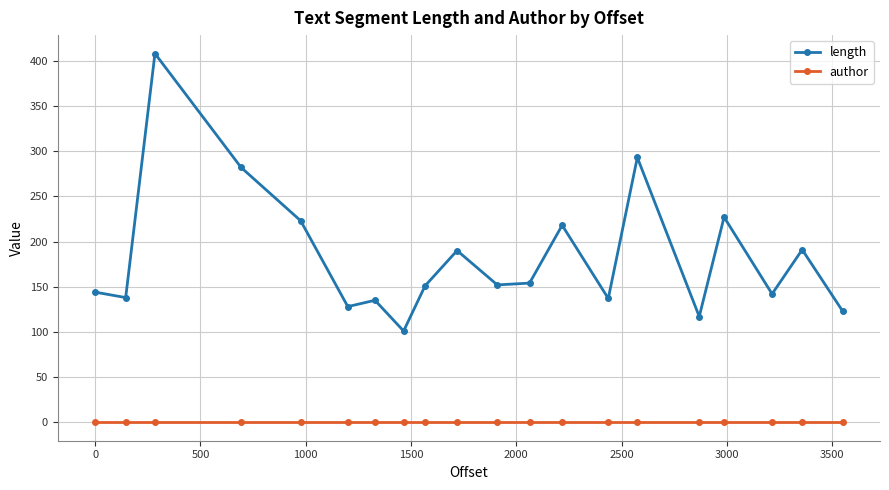

How many lines are shown in the chart?

2